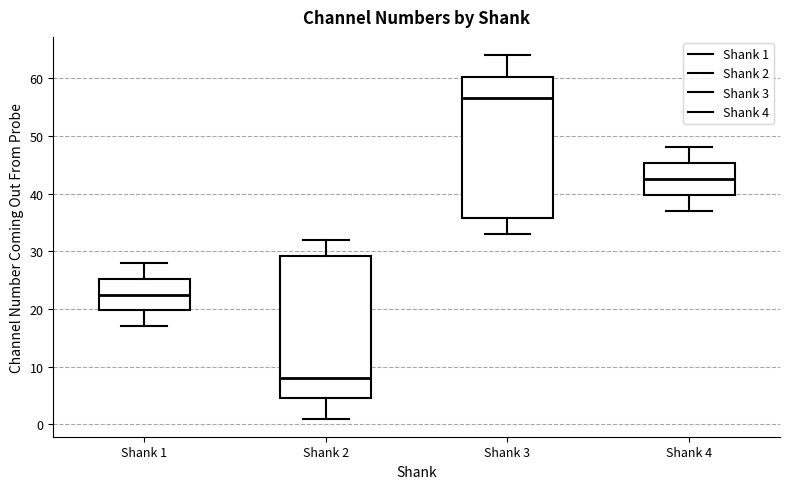

Reading left to right, transcribe this box plot: for each box, give where its median line is, the range the box spans, and where its two whiskers end, as read against the y-axis. The values are not printed on the chart, so give them approximately, as read against the axis.

Shank 1: median 23, box 20 to 25, whiskers 17 to 28
Shank 2: median 8, box 5 to 29, whiskers 1 to 32
Shank 3: median 57, box 36 to 60, whiskers 33 to 64
Shank 4: median 43, box 40 to 45, whiskers 37 to 48